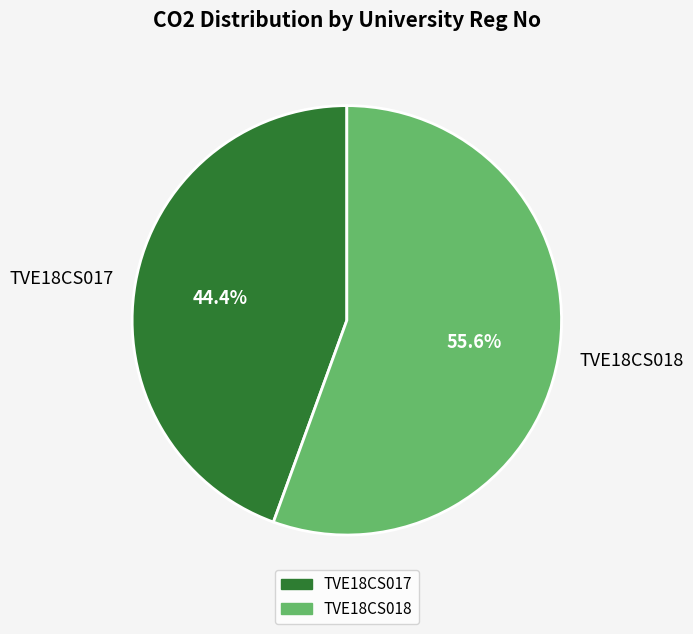

Which slice is the smallest?

TVE18CS017